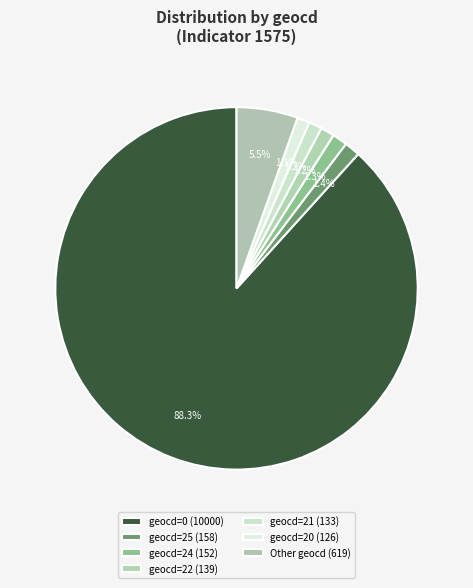

How many segments does this pie chart have?

7